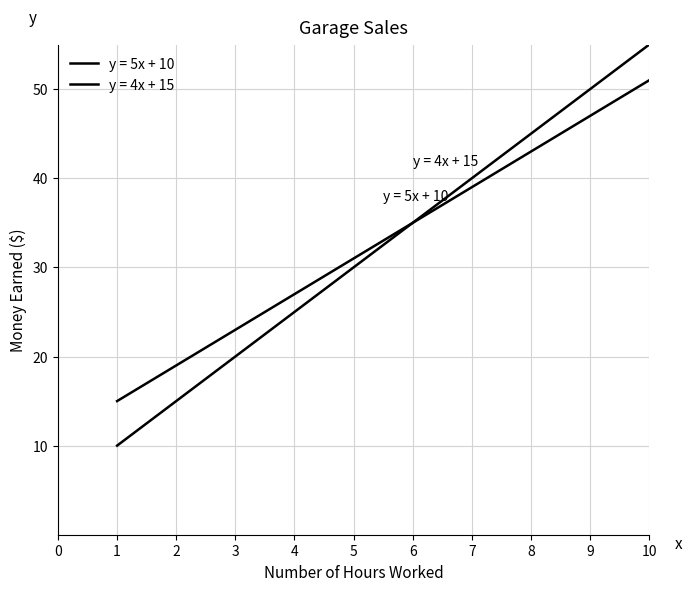

Does the chart have visible grid lines?

Yes